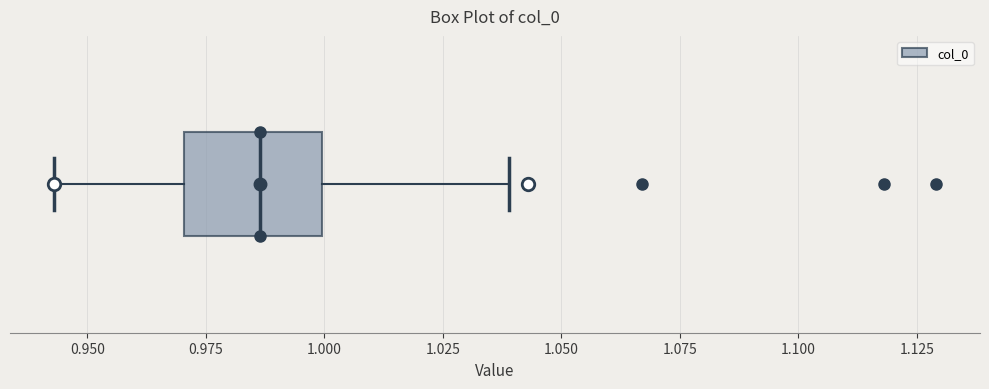

Transcribe this box plot: give where the median line is, the range the box spans, and where the two whiskers end, as read against the x-axis. The values are not printed on the chart, so give them approximately, as read against the axis.

median 0.985, box 0.970 to 1.000, whiskers 0.945 to 1.040